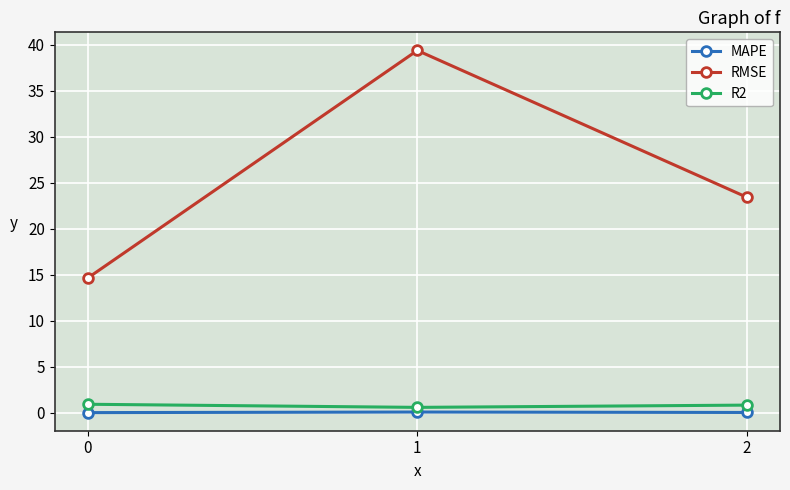

Is the value of RMSE at 2 greater than the value of MAPE at 1?

Yes